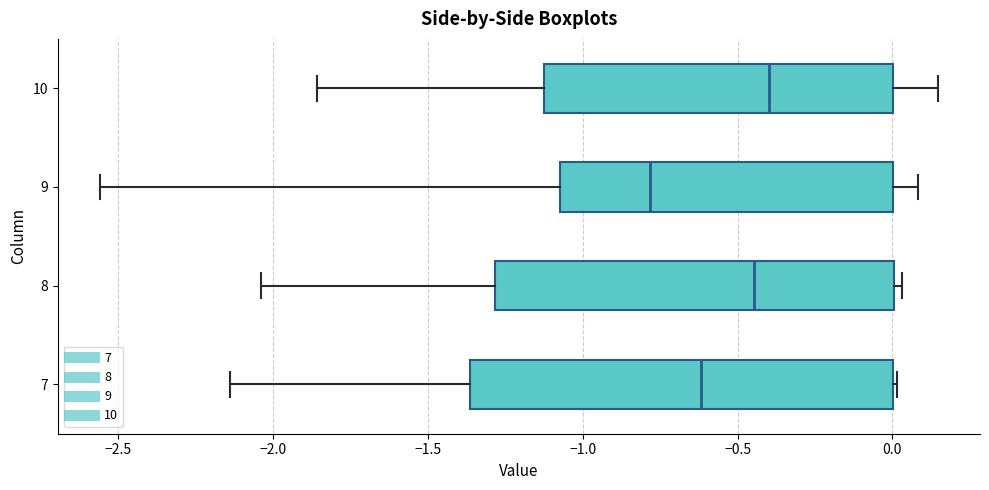

Where is the right edge of the box at y = 10 on the x-axis? The values are not printed on the chart, so give them approximately, as read against the axis.

0.00